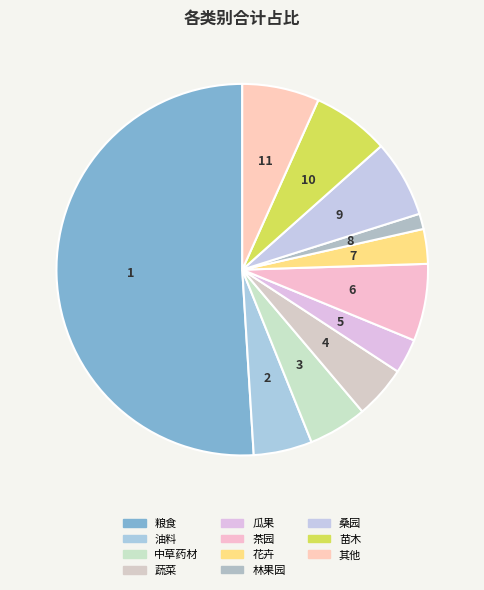

Count the number of slices in the pie.

11